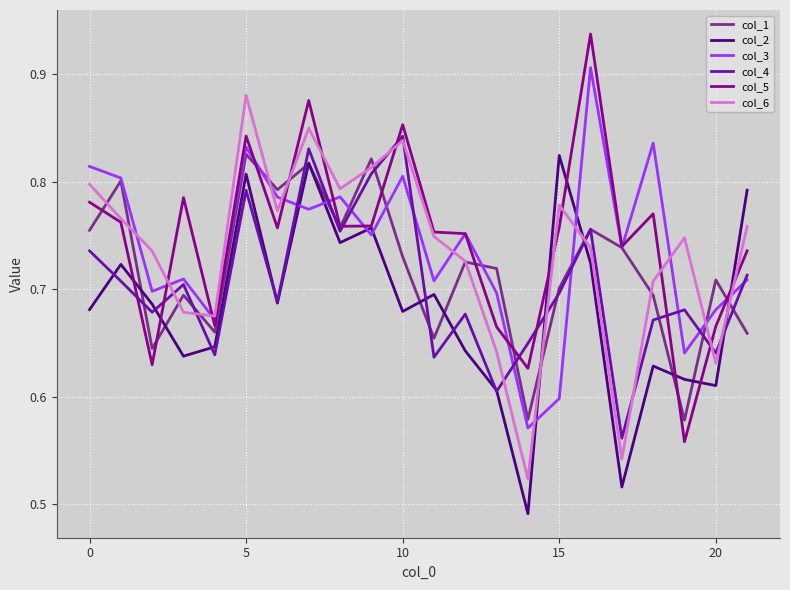

Is it true that col_6 equals 1.1 at 10?

False